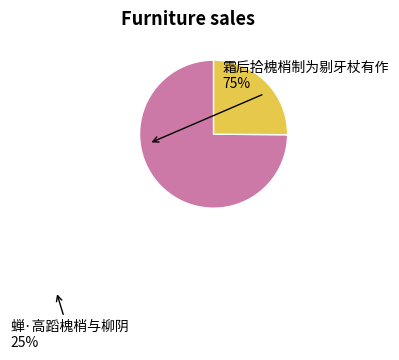

How many segments does this pie chart have?

2